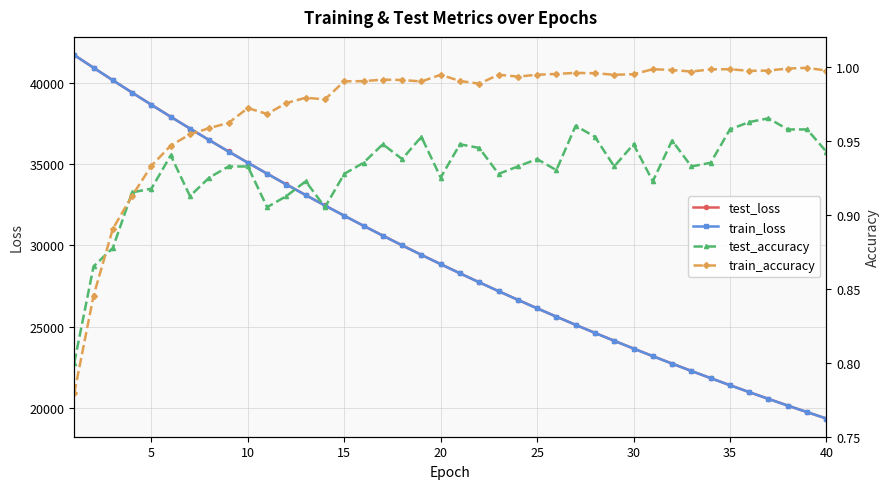

Rank the series by their maximum value, from lowest to highest.

test_accuracy, train_accuracy, test_loss, train_loss